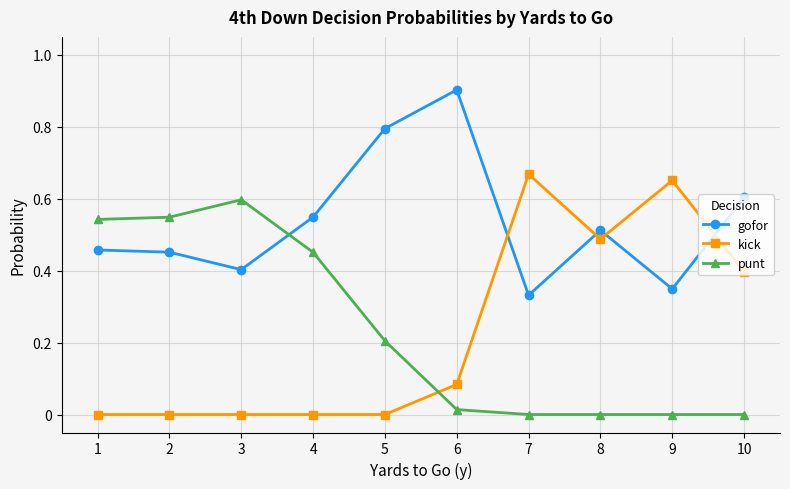

What is the sum of all punt values?

2.4